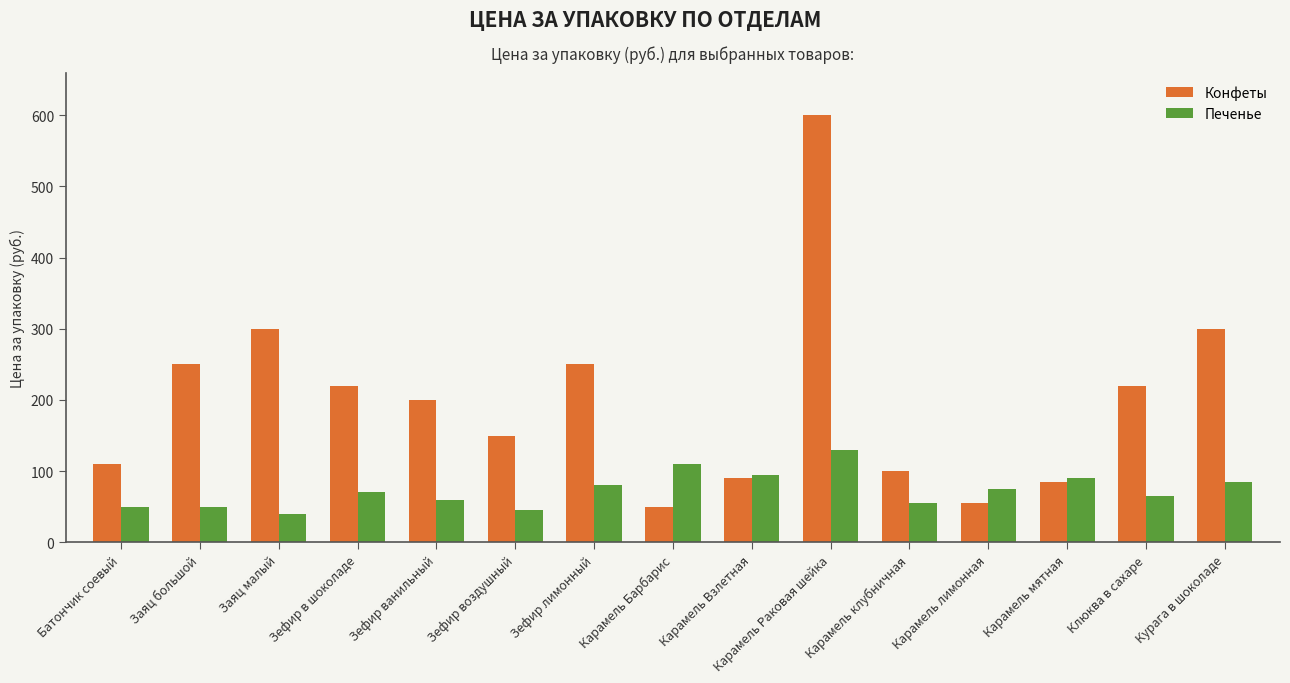

At which category does the chart reach its peak across all series?

Карамель Раковая шейка